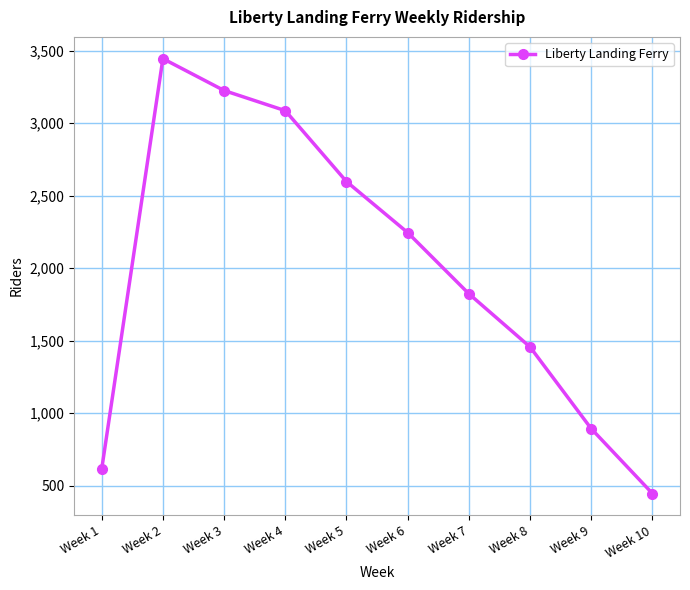

Reading left to right, extract all data points from this chart.

Week 1=613	Week 2=3445	Week 3=3225	Week 4=3086	Week 5=2597	Week 6=2245	Week 7=1823	Week 8=1456	Week 9=892	Week 10=445